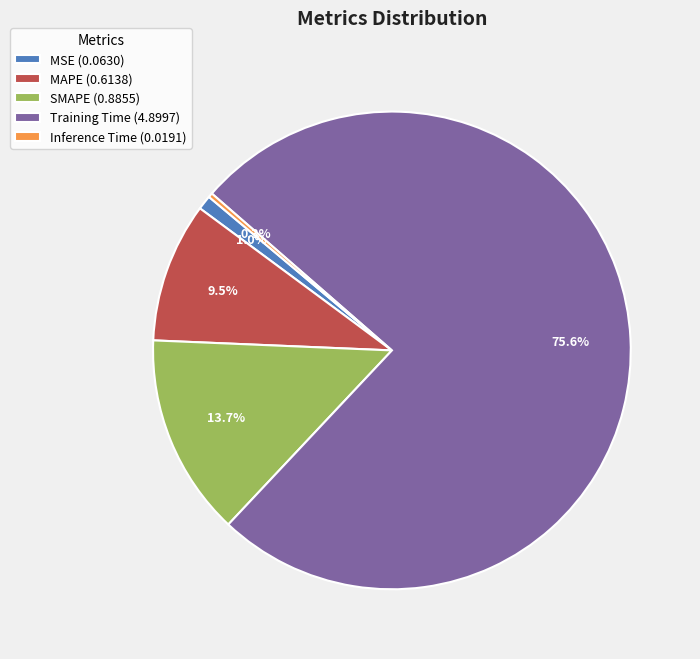

Which slice is the smallest?

Inference Time